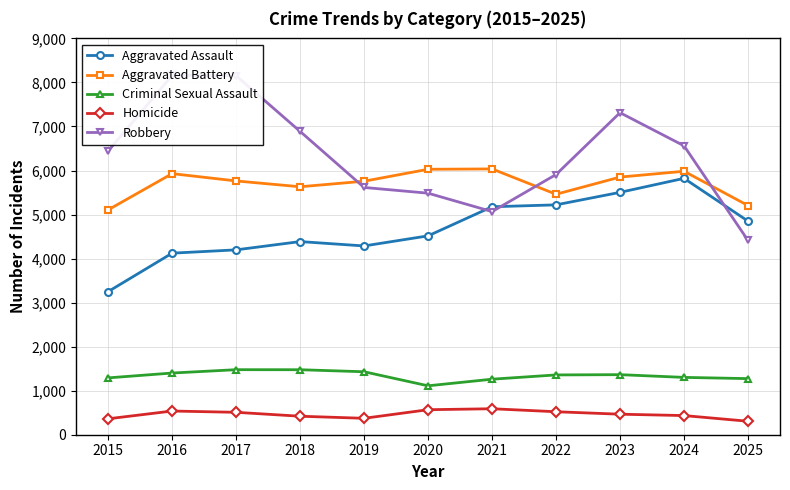

How many lines are shown in the chart?

5